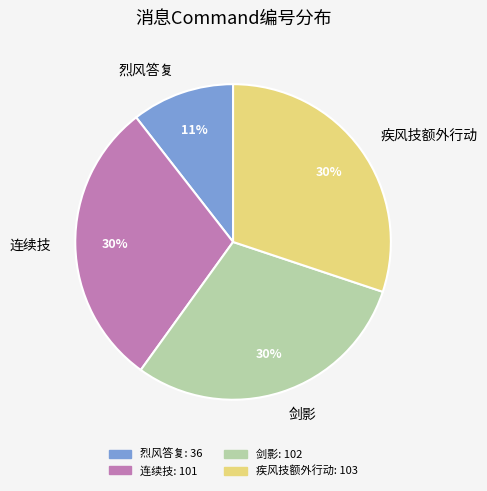

How many slices are in this pie chart?

4